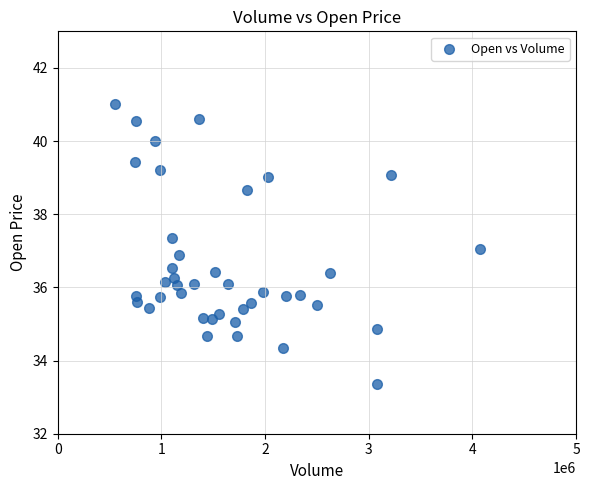

What is the range of X values (max minus min)?

3520800.0